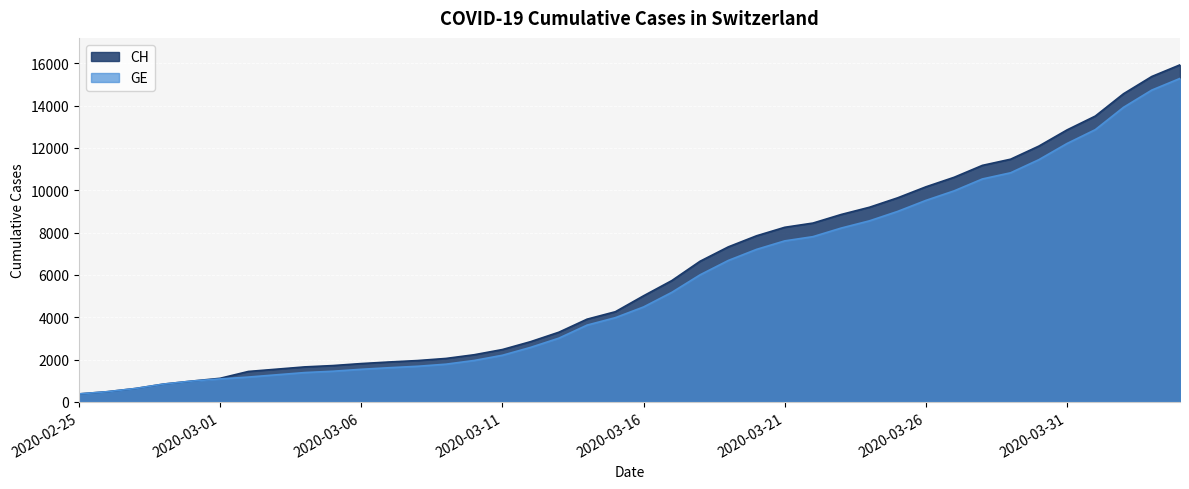

Is the value of CH at 2020-03-13 greater than the value of GE at 2020-03-15?

No